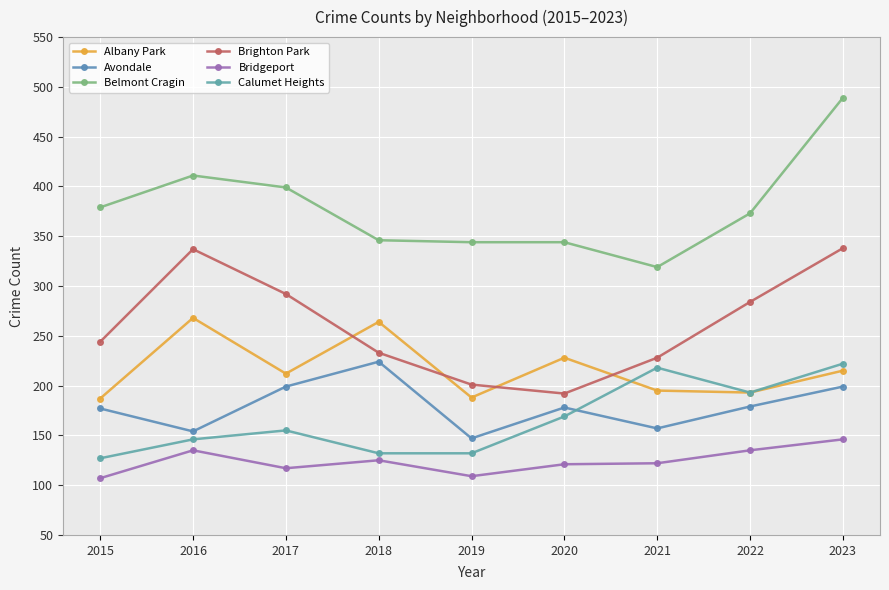

Which series changed the most between 2016 and 2018?

Brighton Park